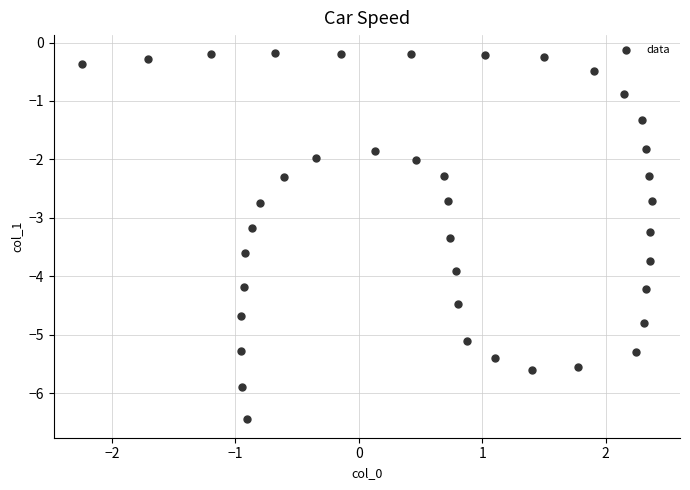

What is the range of X values (max minus min)?

4.6